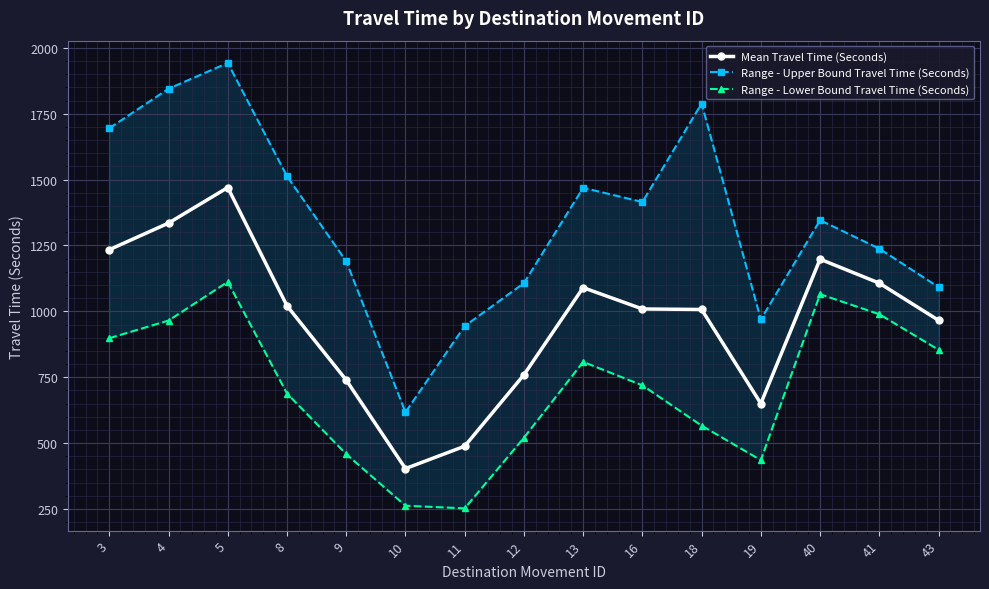

What is the minimum value shown in the chart?

252